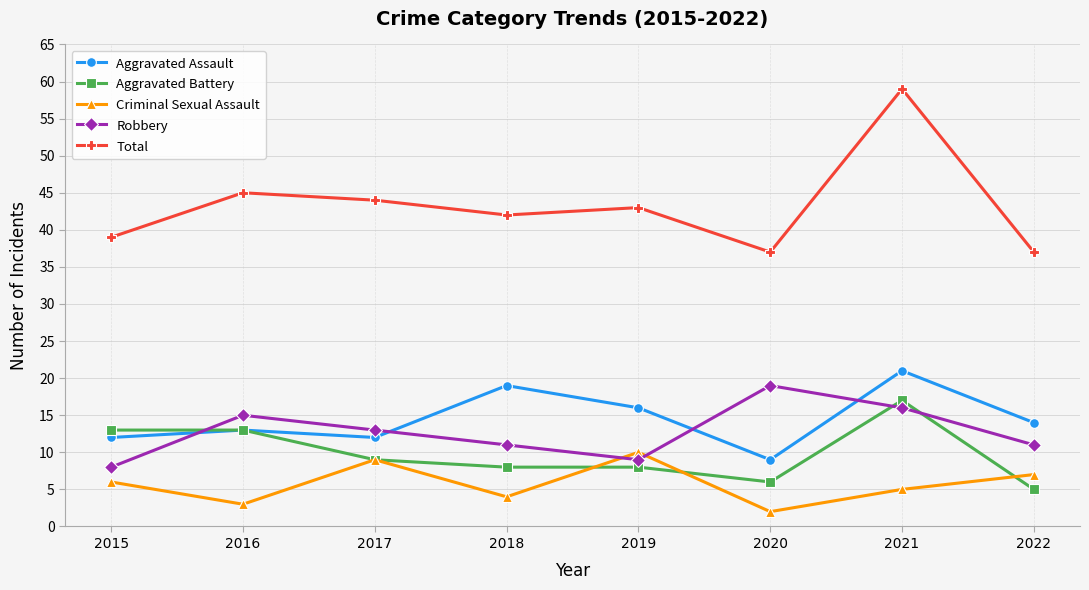

What is the sum of the Aggravated Assault values at 2017 and 2020?

21